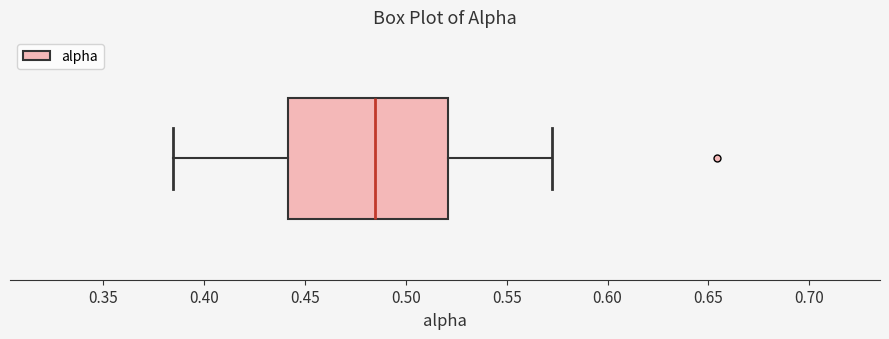

Transcribe this box plot: give where the median line is, the range the box spans, and where the two whiskers end, as read against the x-axis. The values are not printed on the chart, so give them approximately, as read against the axis.

median 0.485, box 0.440 to 0.520, whiskers 0.385 to 0.570